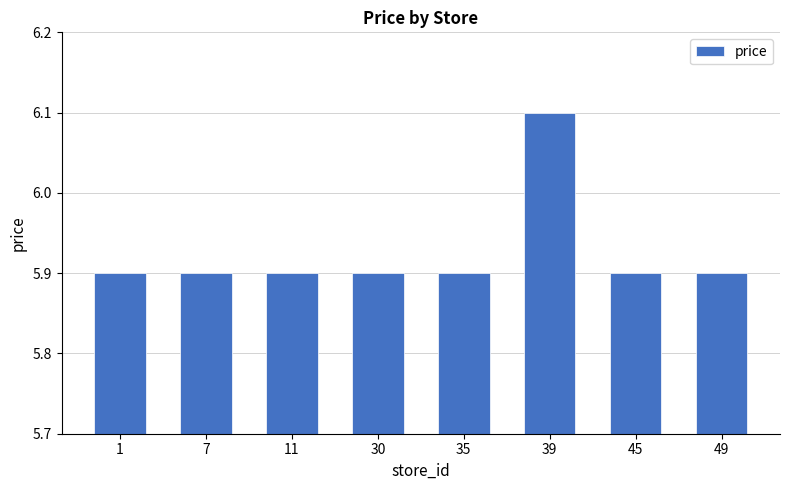

Are the bars horizontal?

No